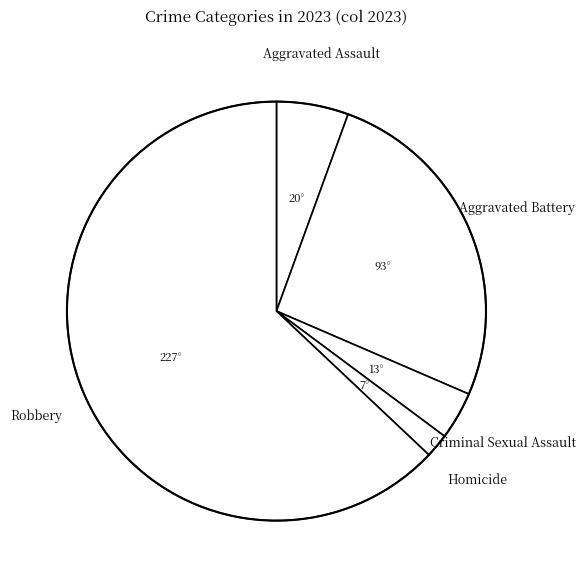

Which slice is the smallest?

Homicide